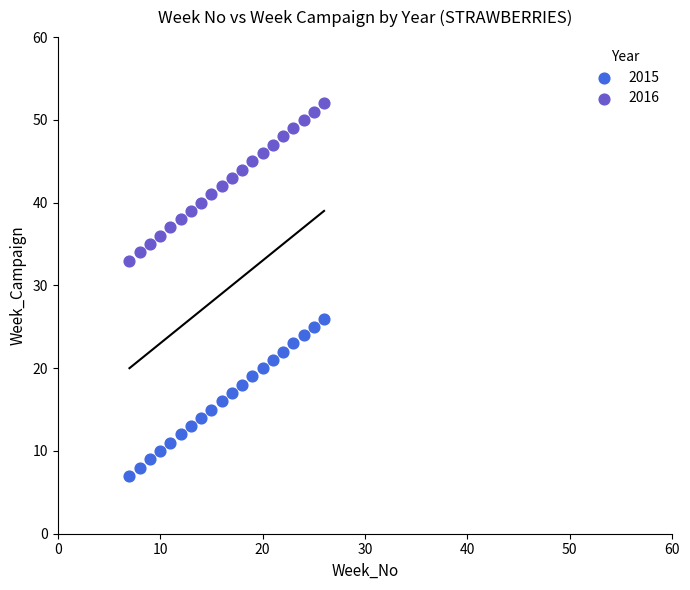

Which series reaches the maximum Y coordinate?

2016